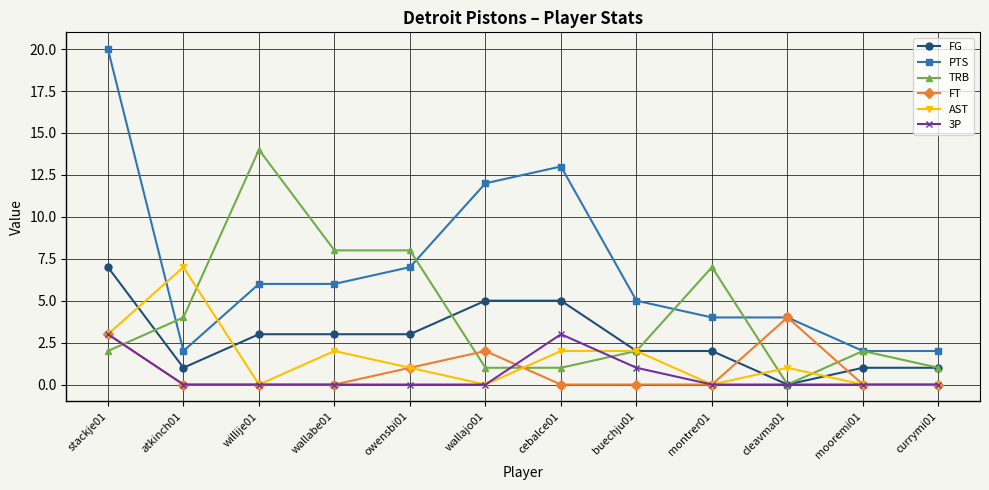

Where is FT nearest to the value 2?

wallajo01